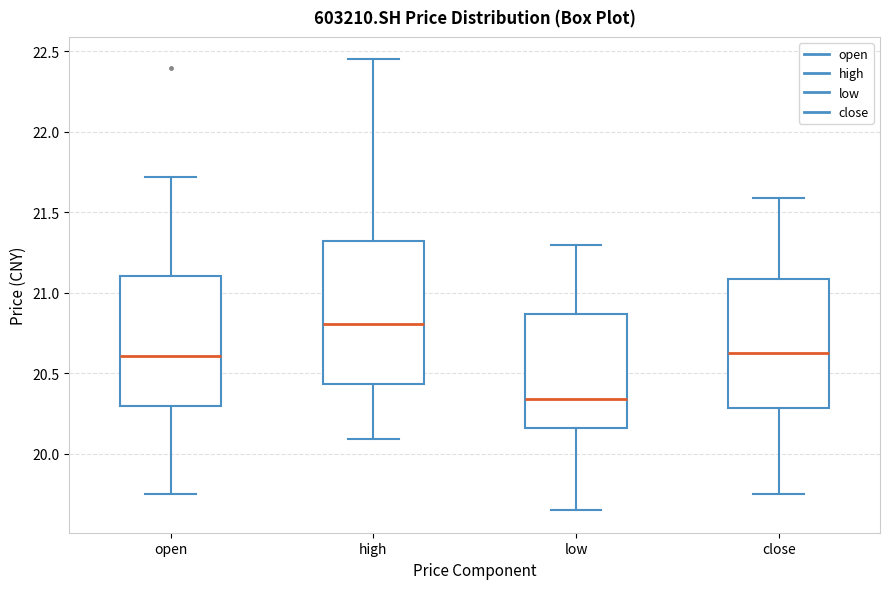

Where is the lower edge of the box for close on the y-axis? The values are not printed on the chart, so give them approximately, as read against the axis.

20.30